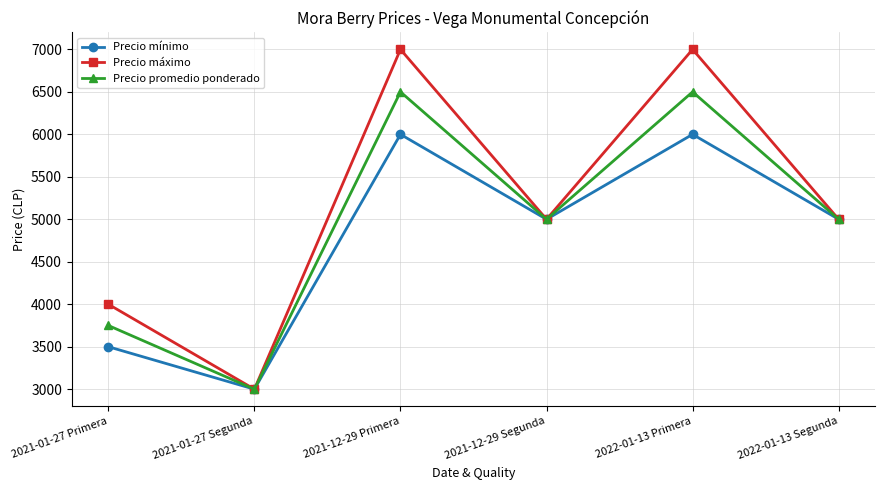

Is the value of Precio promedio ponderado at 2022-01-13 Primera greater than the value of Precio máximo at 2021-12-29 Primera?

No